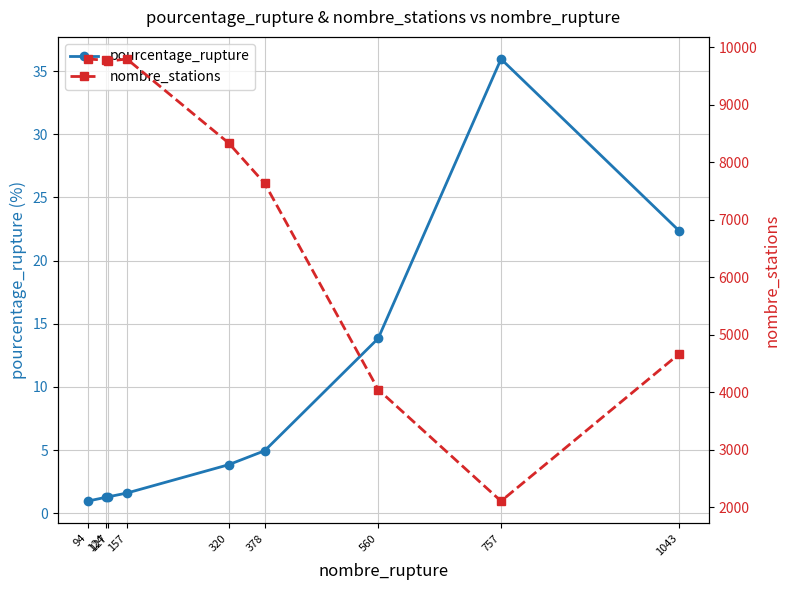

What is the average value of the pourcentage_rupture series?

9.6